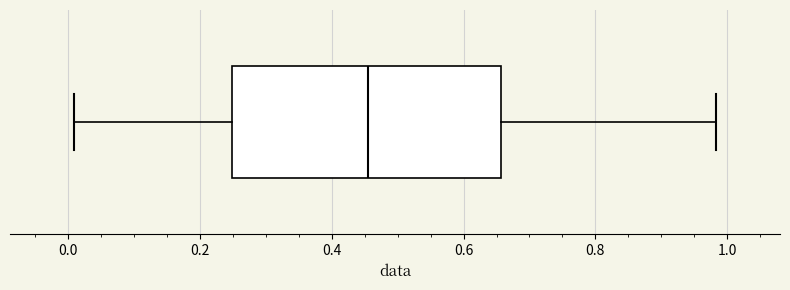

Where is the right edge of the box on the x-axis? The values are not printed on the chart, so give them approximately, as read against the axis.

0.66